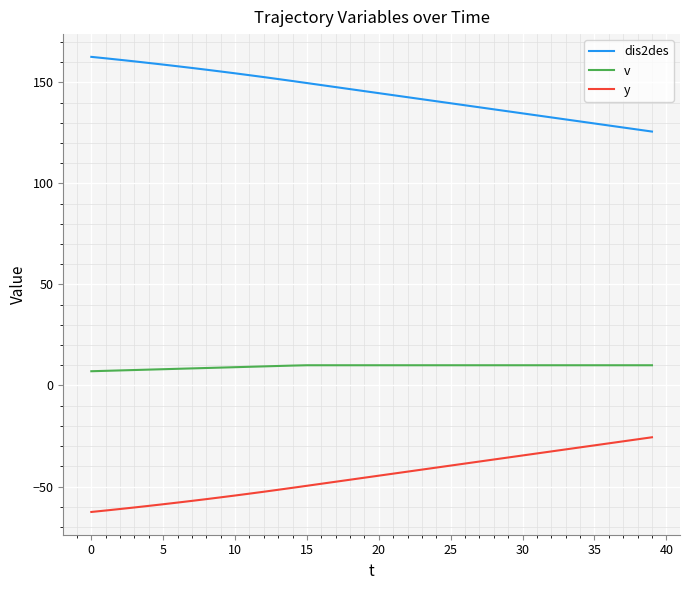

Rank the series by their maximum value, from highest to lowest.

dis2des, v, y